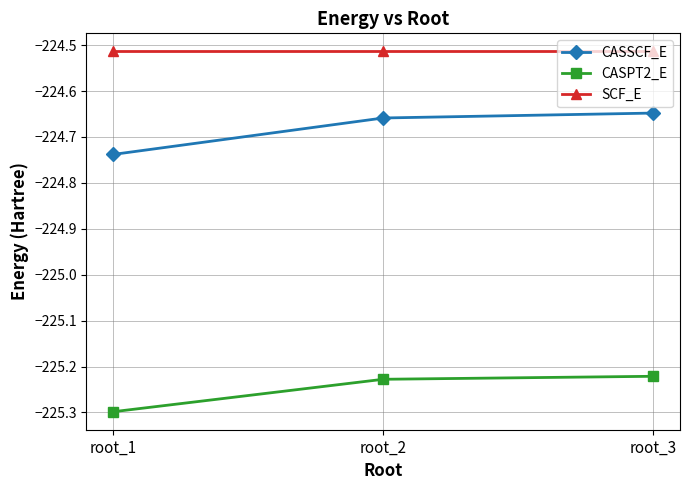

Count the number of categories in the chart.

3